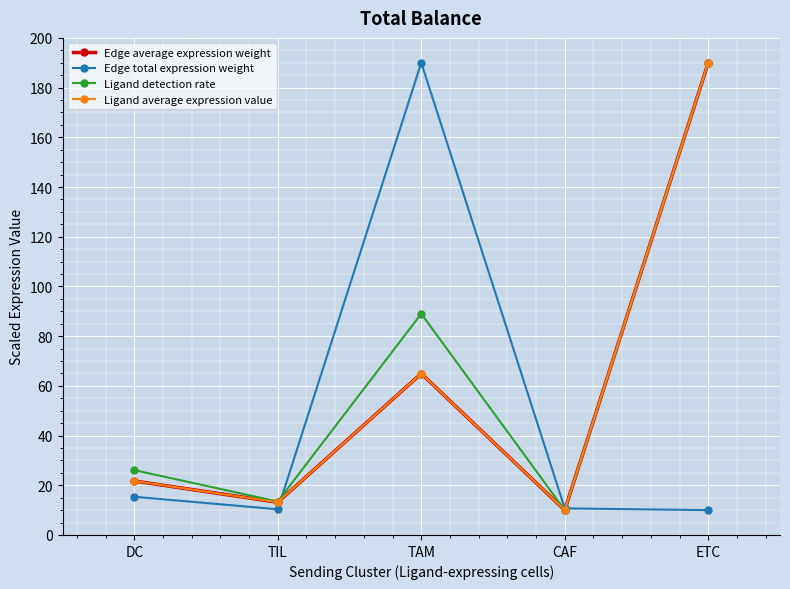

Does the chart have visible grid lines?

Yes